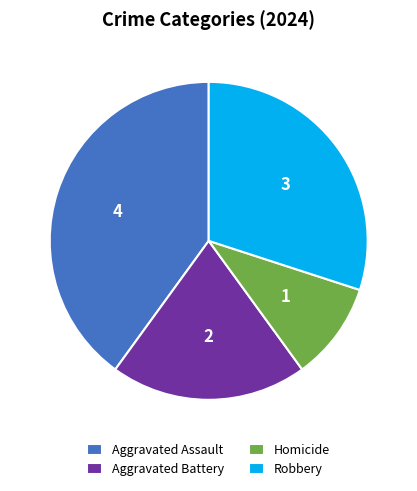

Do Aggravated Assault and Robbery together represent more than half of the pie?

Yes